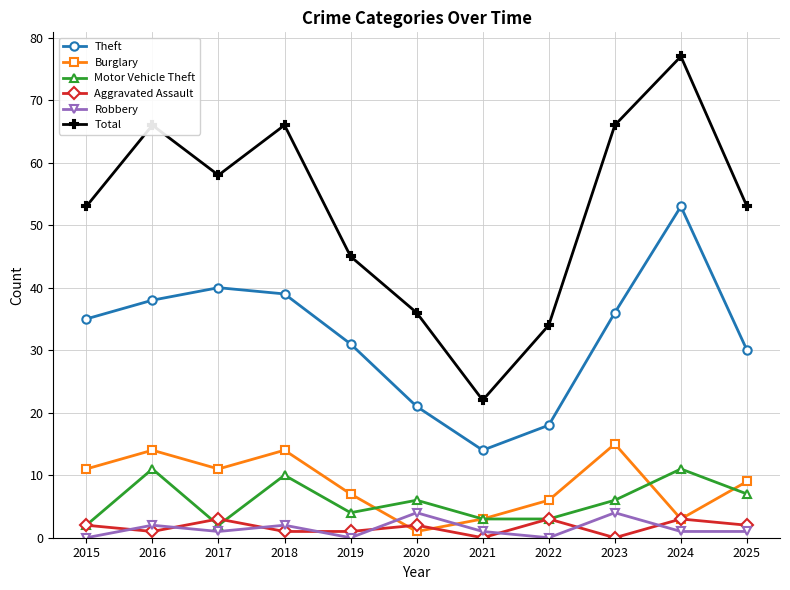

Reading left to right, what are all the values shown in this chart?

Theft: 35	38	40	39	31	21	14	18	36	53	30
Burglary: 11	14	11	14	7	1	3	6	15	3	9
Motor Vehicle Theft: 2	11	2	10	4	6	3	3	6	11	7
Aggravated Assault: 2	1	3	1	1	2	0	3	0	3	2
Robbery: 0	2	1	2	0	4	1	0	4	1	1
Total: 53	66	58	66	45	36	22	34	66	77	53